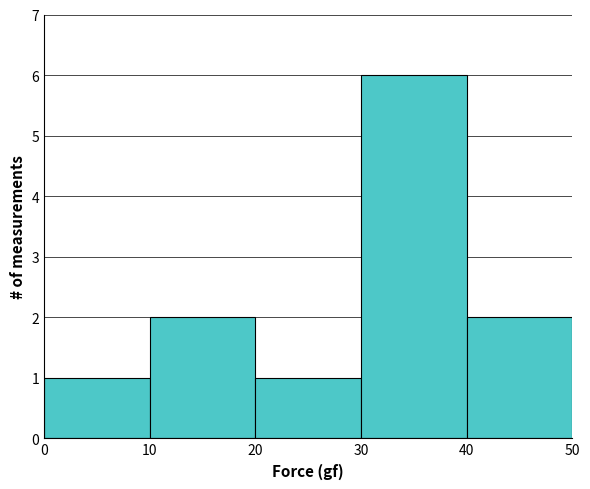

How tall is the bar that spans 30 to 40 on the x-axis? The values are not printed on the chart, so give them approximately, as read against the axis.

6